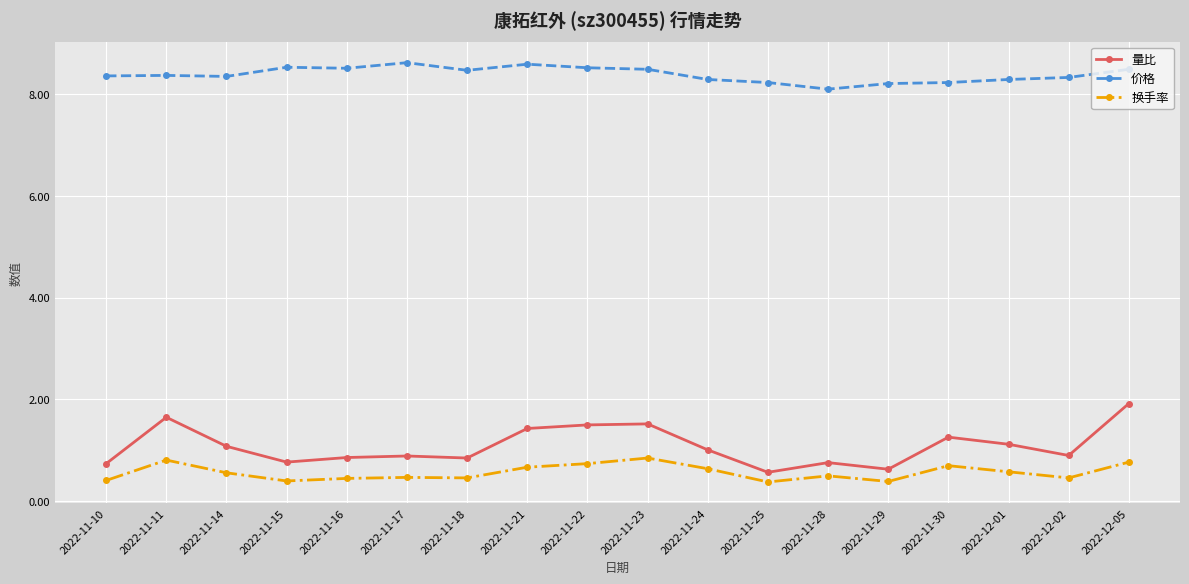

What is the approximate value of 量比 at 2022-11-28?

0.8